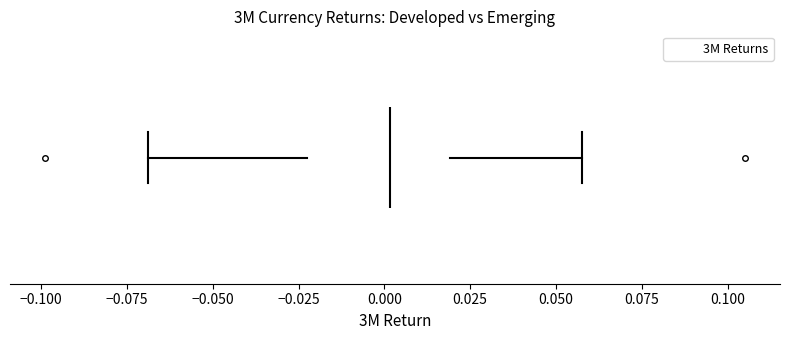

Read this box plot against the x-axis: the position of the median line, the range covered by the box, and the ends of both whiskers. The values are not printed on the chart, so give them approximately, as read against the axis.

median 0.00, box -0.02 to 0.02, whiskers -0.07 to 0.06